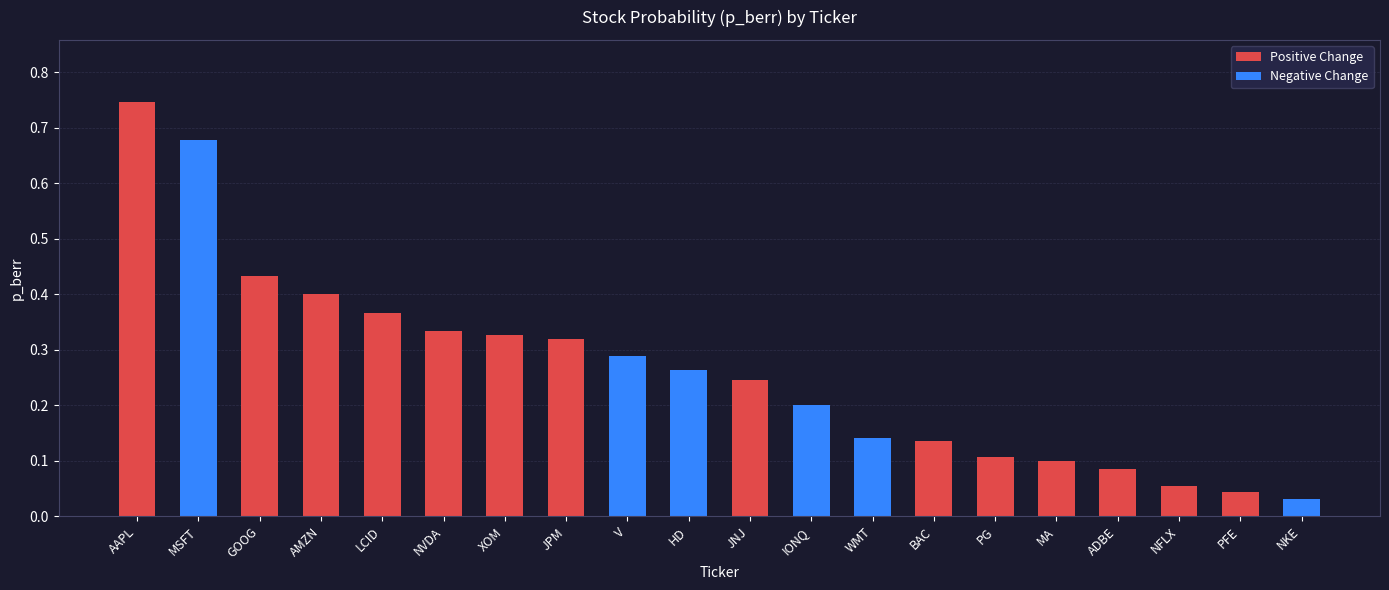

Reading left to right, list all the values displayed in this chart.

0.7	0.7	0.4	0.4	0.4	0.3	0.3	0.3	0.3	0.3	0.2	0.2	0.1	0.1	0.1	0.1	0.1	0.1	0.0	0.0